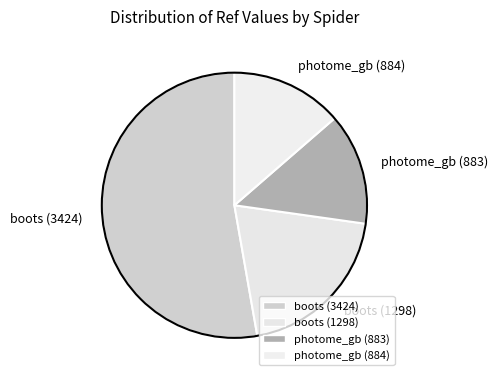

Do photome_gb (884) and boots (1298) together represent more than half of the pie?

No